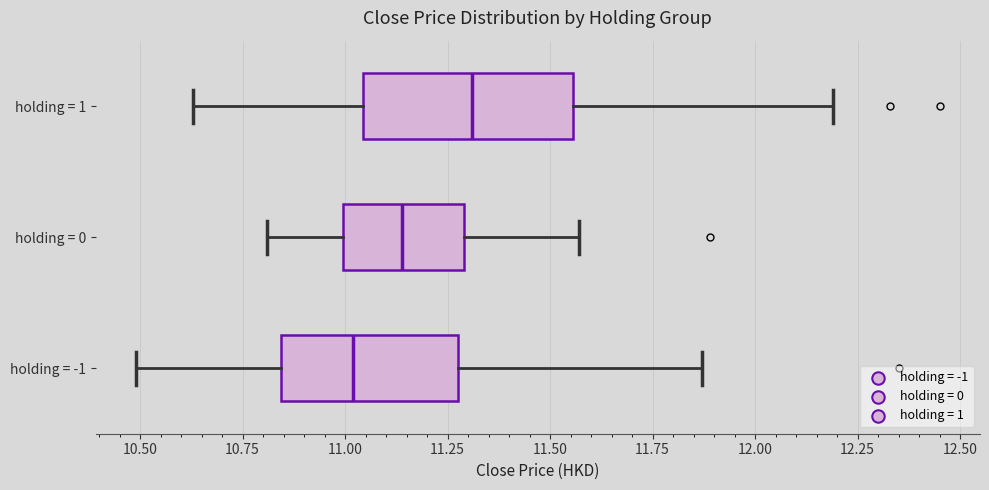

Reading bottom to top, read every box against the x-axis: the position of its median line, the range the box covers, and the ends of its whiskers. The values are not printed on the chart, so give them approximately, as read against the axis.

holding = -1: median 11.00, box 10.85 to 11.30, whiskers 10.50 to 11.85
holding = 0: median 11.15, box 11.00 to 11.30, whiskers 10.80 to 11.55
holding = 1: median 11.30, box 11.05 to 11.55, whiskers 10.65 to 12.20